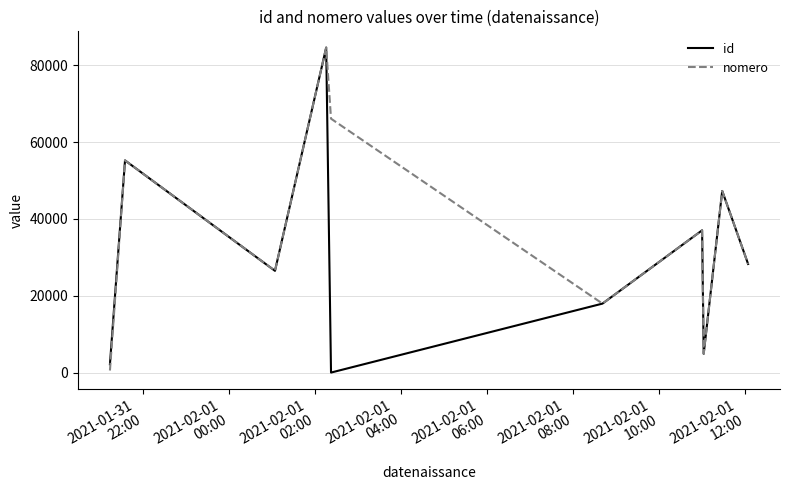

Rank the series by their average value, from highest to lowest.

nomero, id